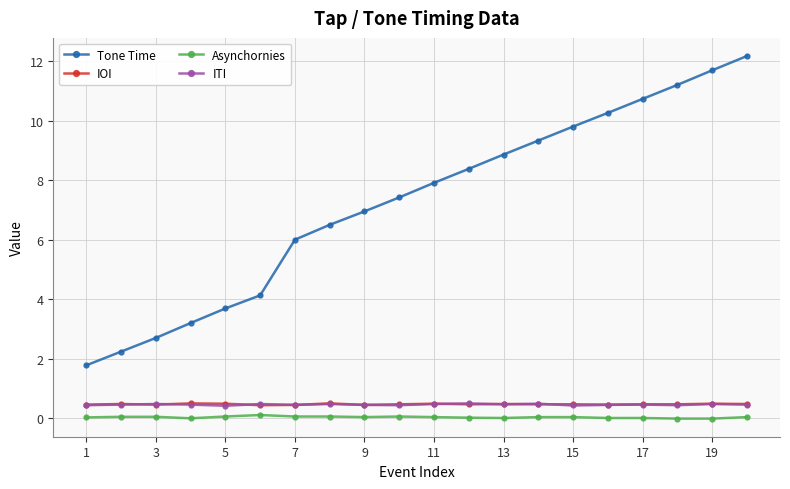

True or false: IOI and Asynchornies intersect in this chart.

False